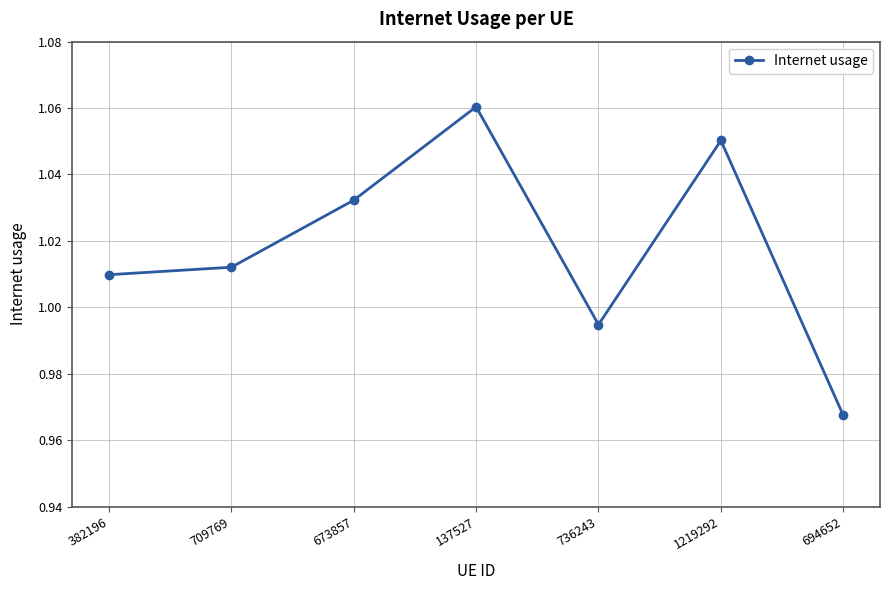

What is the label of the 4th point from the right?

137527